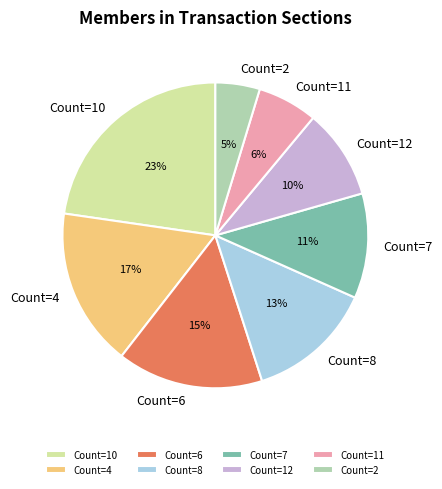

Is the sum of Count=11 and Count=7 greater than half?

No